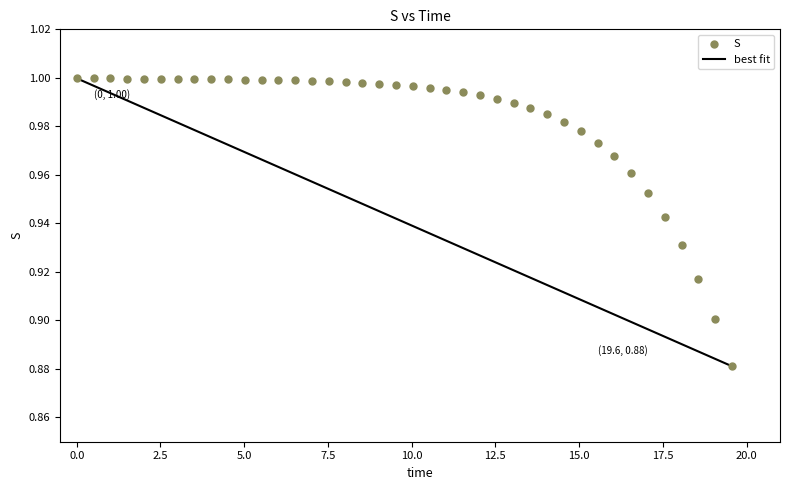

What is the range of X values (max minus min)?

19.6